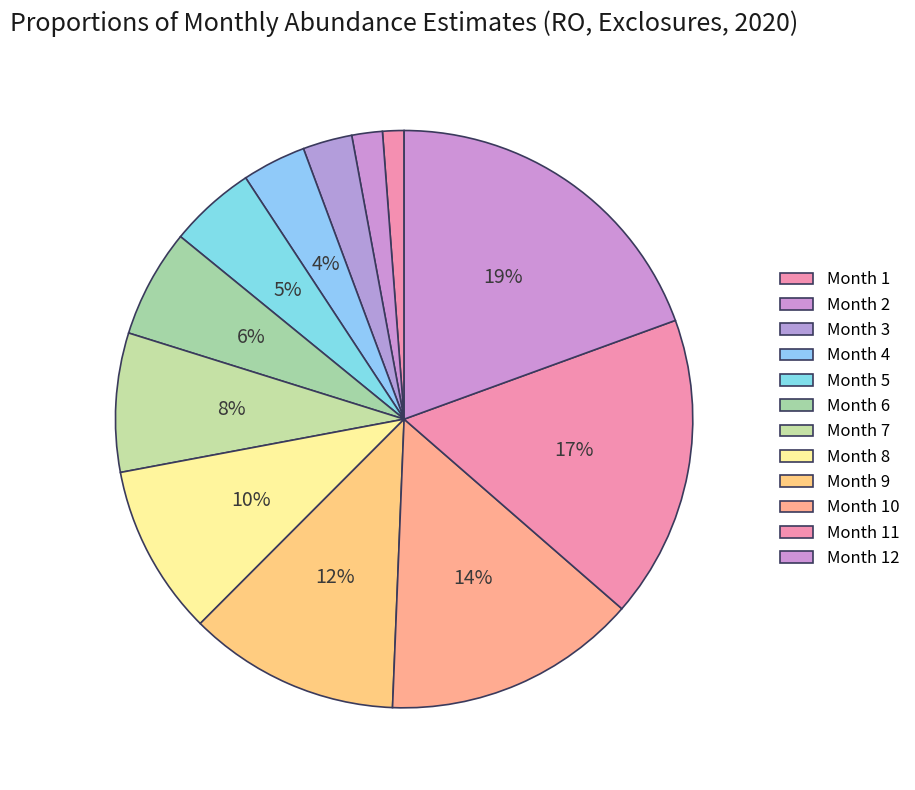

What is the total percentage of Month 2 and Month 8?

11.3%